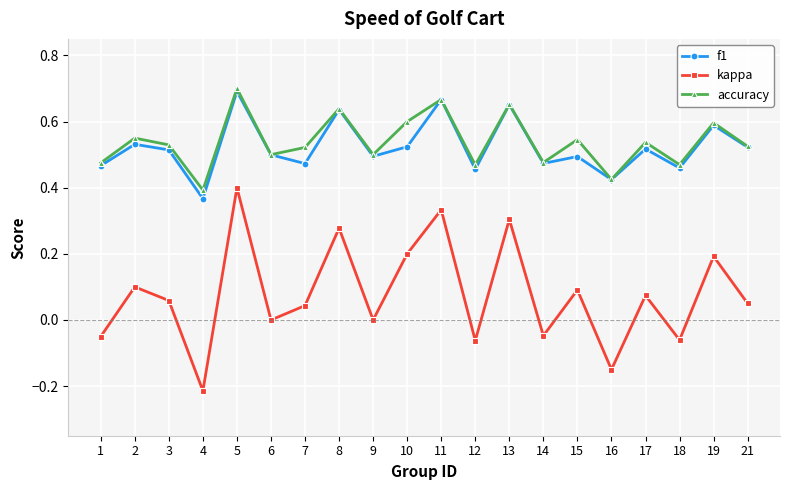

How many interior local valleys does the accuracy series have?

7